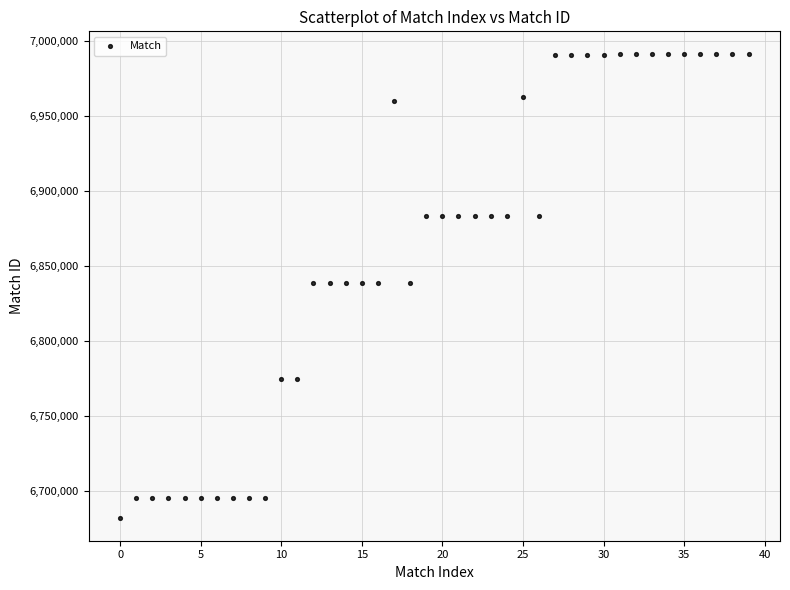

What is the range of Y values (max minus min)?

308773